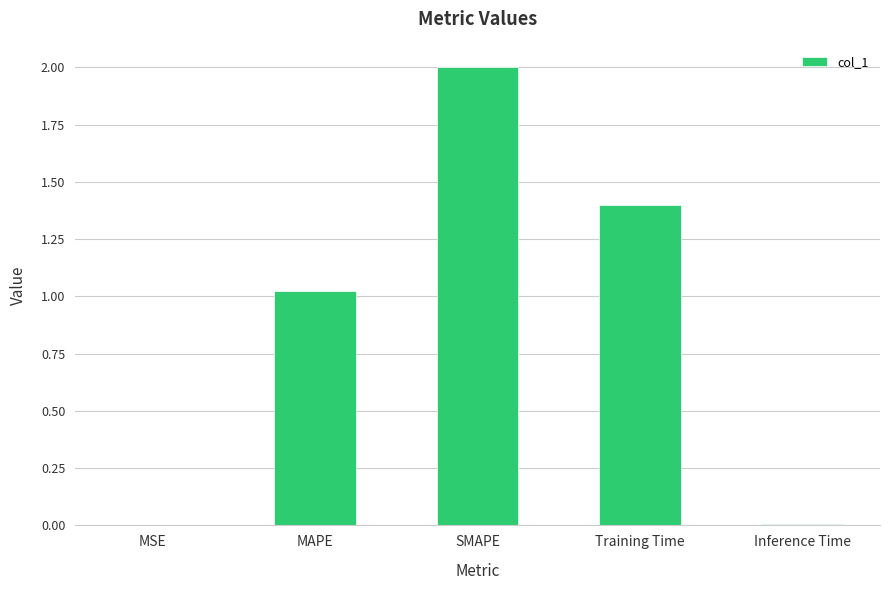

Is it true that the value at SMAPE is 2.0?

True